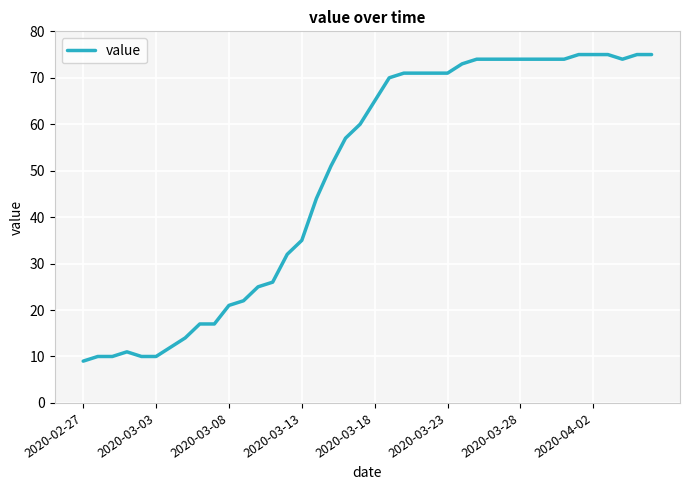

What is the maximum value shown in the chart?

75